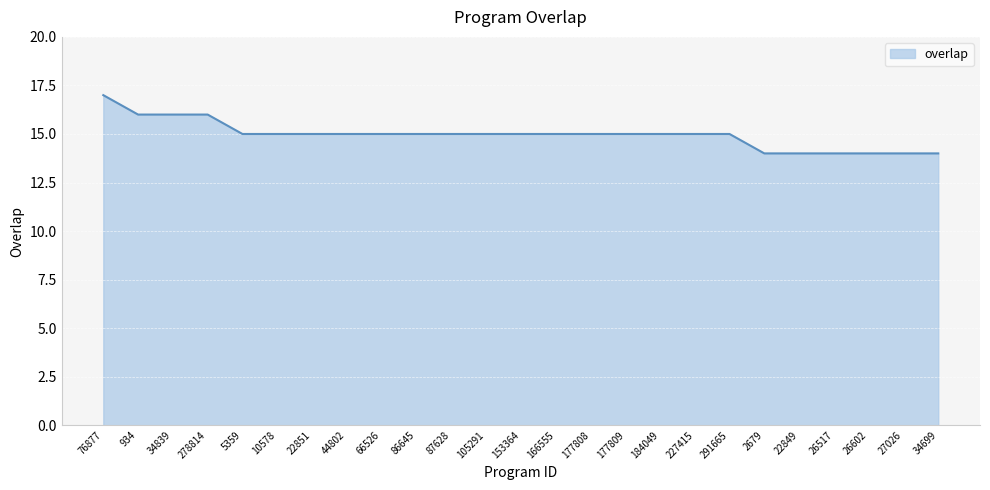

What is the average value?

15